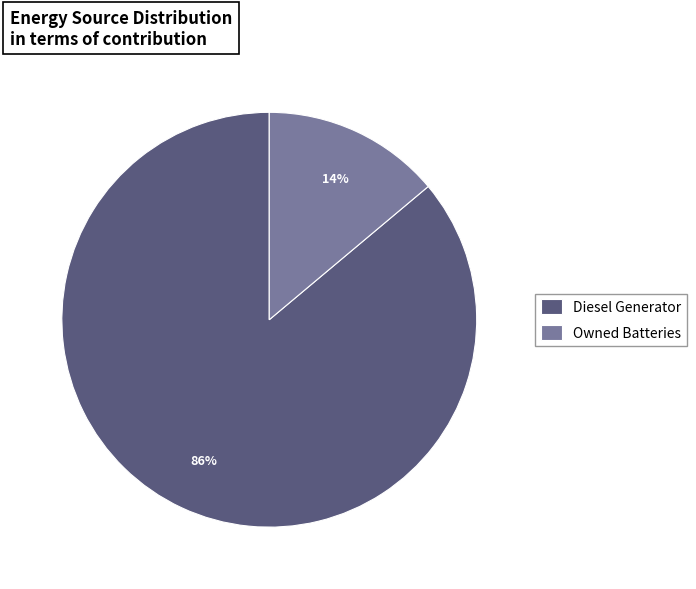

Does any single category account for the majority?

Yes